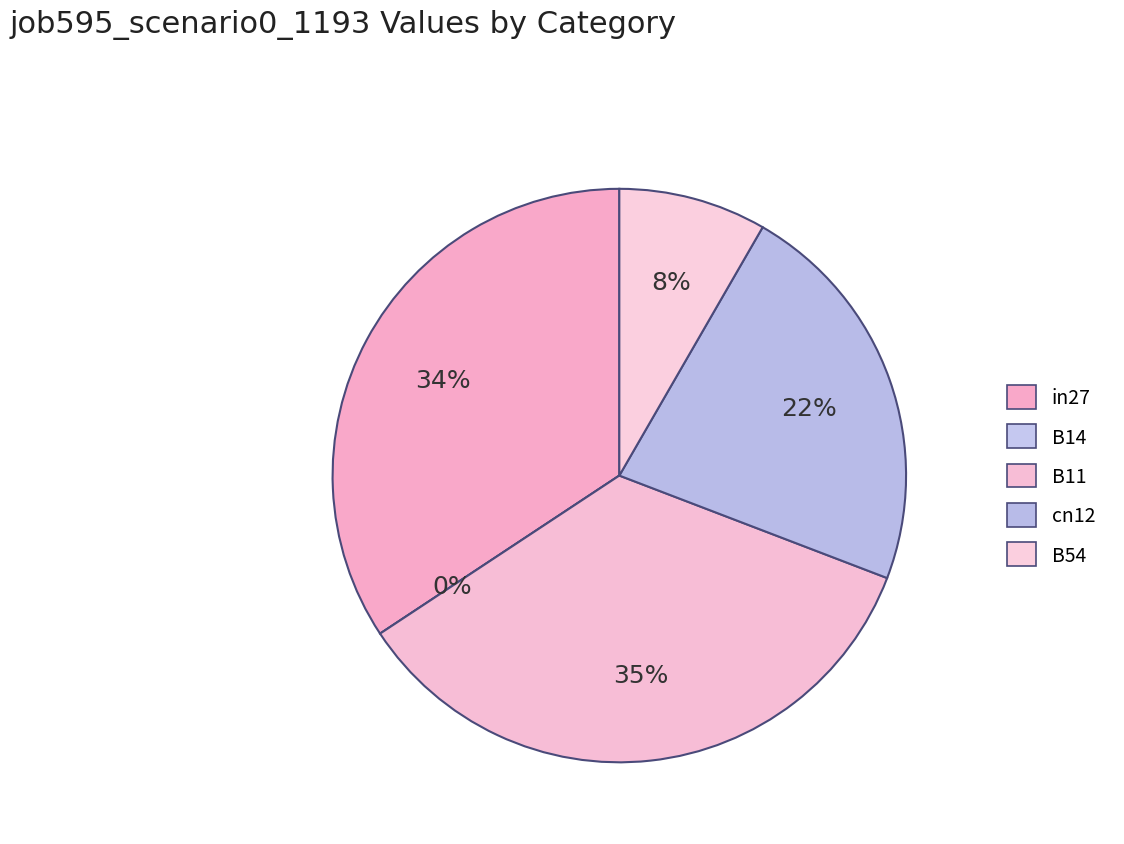

Count the number of slices in the pie.

5